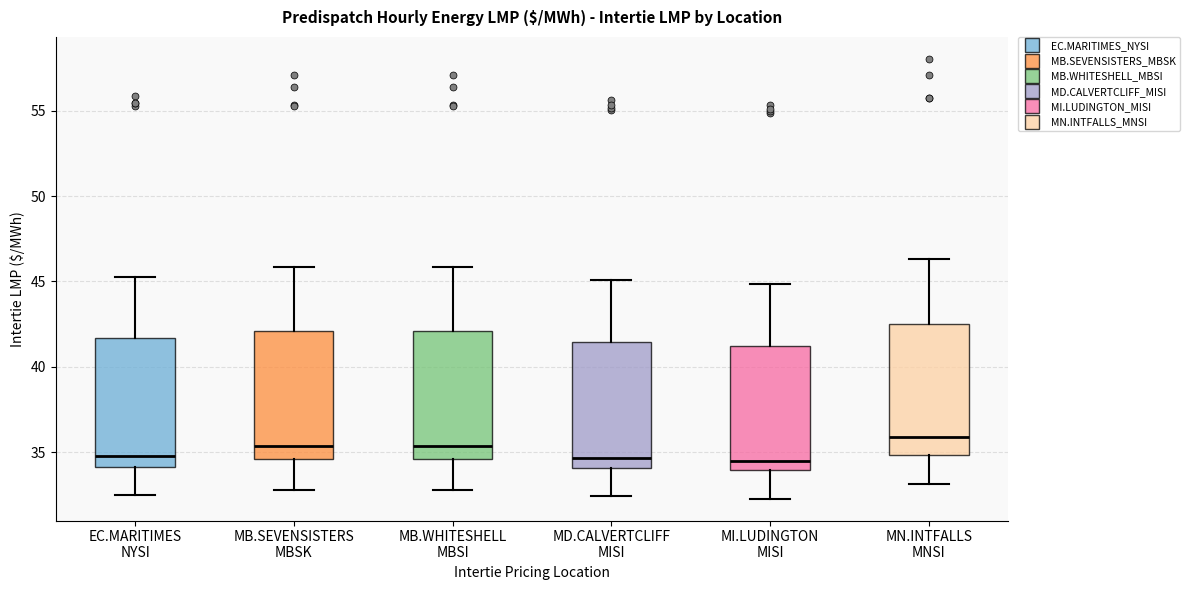

Reading left to right, transcribe this box plot: for each box, give where its median line is, the range the box spans, and where its two whiskers end, as read against the y-axis. The values are not printed on the chart, so give them approximately, as read against the axis.

EC.MARITIMES NYSI: median 35.0, box 34.0 to 41.5, whiskers 32.5 to 45.5
MB.SEVENSISTERS MBSK: median 35.5, box 34.5 to 42.0, whiskers 33.0 to 46.0
MB.WHITESHELL MBSI: median 35.5, box 34.5 to 42.0, whiskers 33.0 to 46.0
MD.CALVERTCLIFF MISI: median 34.5, box 34.0 to 41.5, whiskers 32.5 to 45.0
MI.LUDINGTON MISI: median 34.5, box 34.0 to 41.0, whiskers 32.5 to 45.0
MN.INTFALLS MNSI: median 36.0, box 35.0 to 42.5, whiskers 33.0 to 46.5